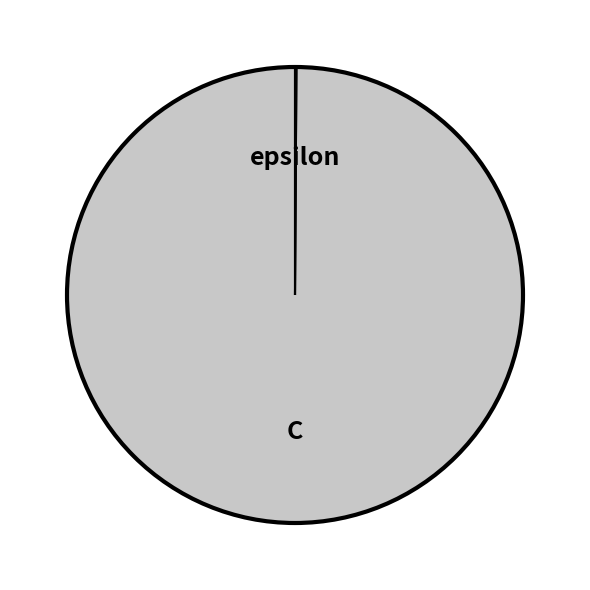

True or false: C accounts for 100% of the total.

True